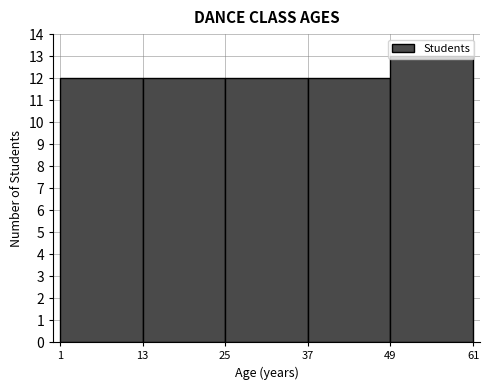

Which range on the x-axis has the tallest bar?

49 to 61